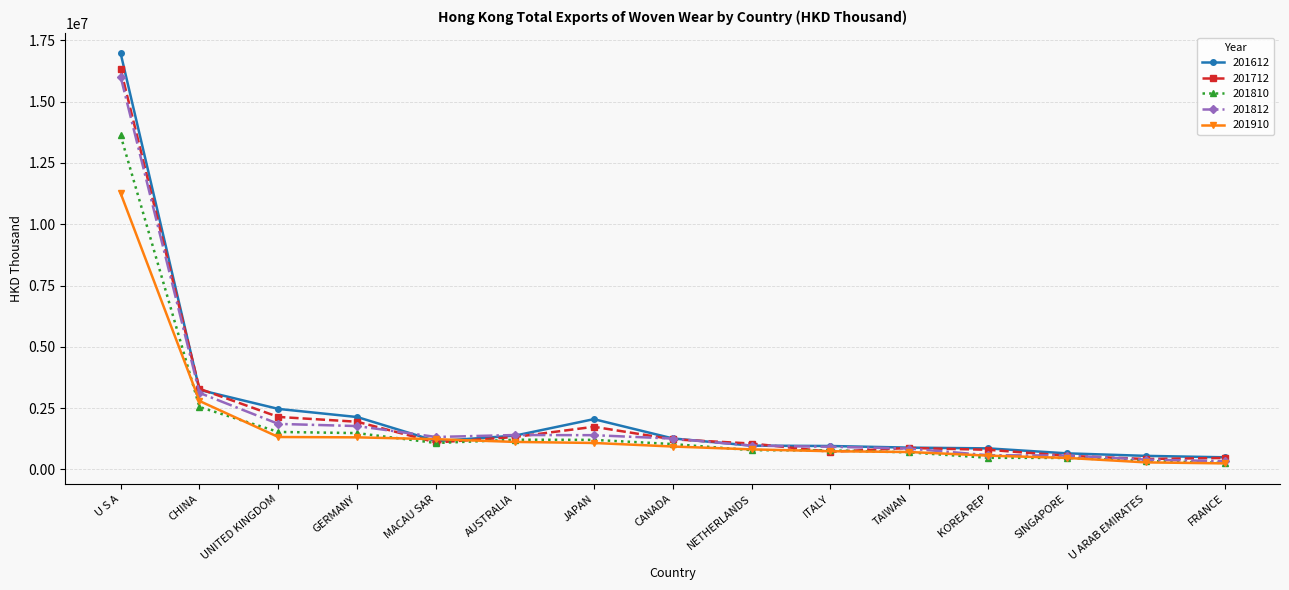

In 201812, how many points are higher than both neighbors (excluding endpoints)?

1